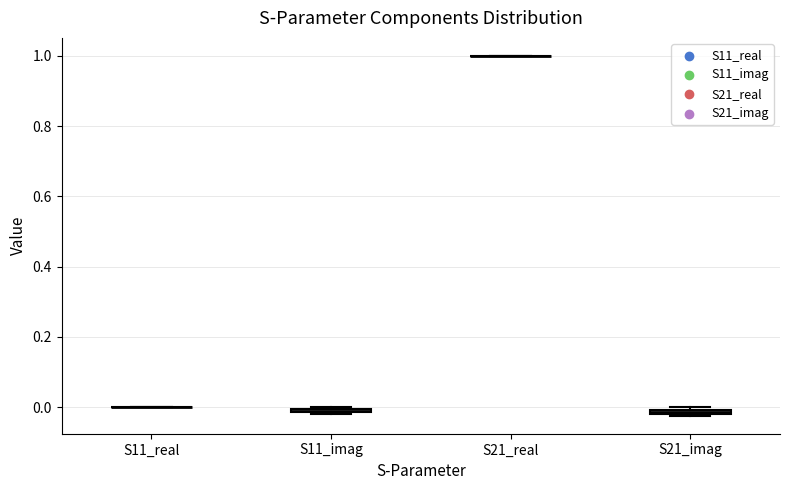

Where is the lower edge of the box for S21_imag on the y-axis? The values are not printed on the chart, so give them approximately, as read against the axis.

-0.02